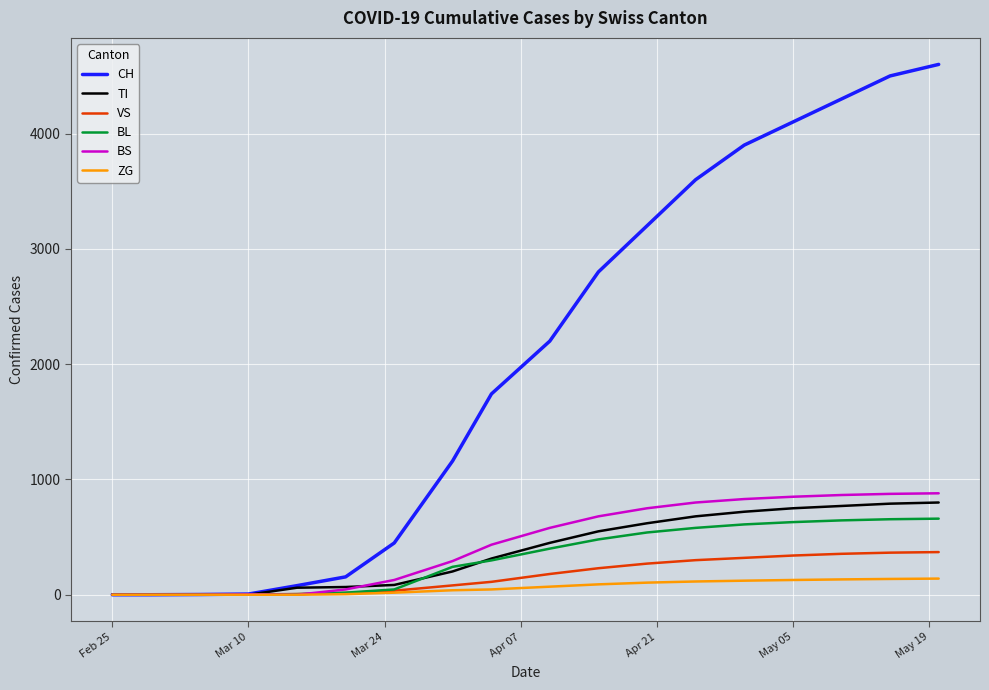

Is this an area chart (filled region under the line)?

No